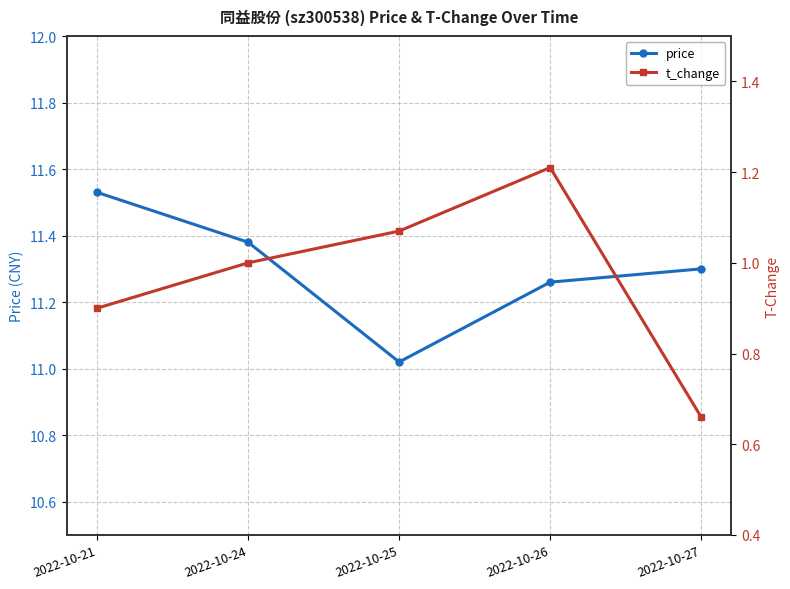

Reading right to left, extract all data points from this chart.

price: 11.3	11.3	11.0	11.4	11.5
t_change: 0.7	1.2	1.1	1.0	0.9